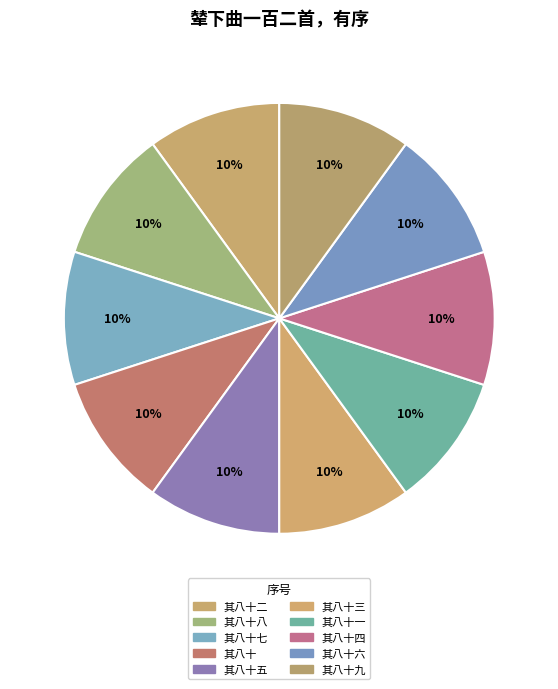

True or false: 其八十四 accounts for 10% of the total.

True